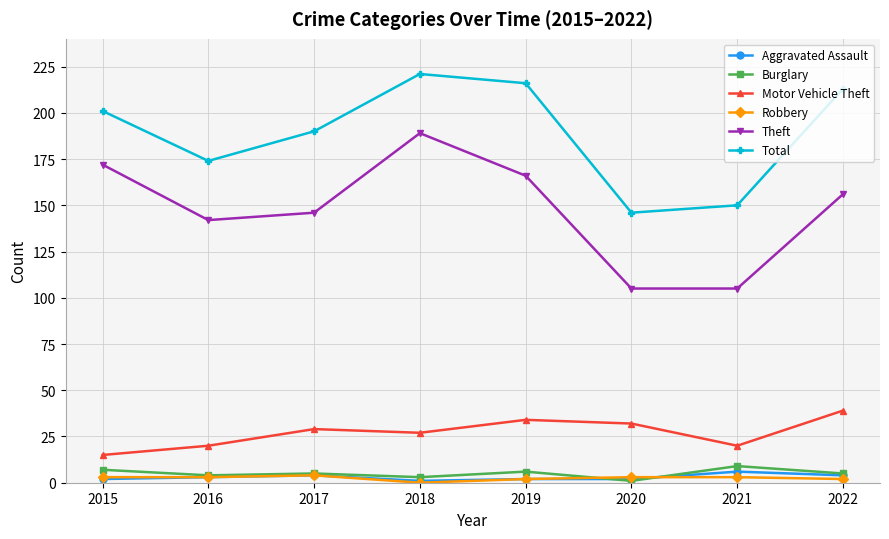

At 2021, list the series in order from smallest to largest.

Robbery, Aggravated Assault, Burglary, Motor Vehicle Theft, Theft, Total